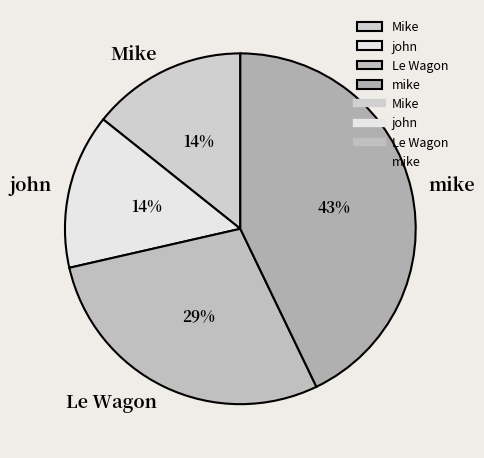

Count the number of slices in the pie.

4